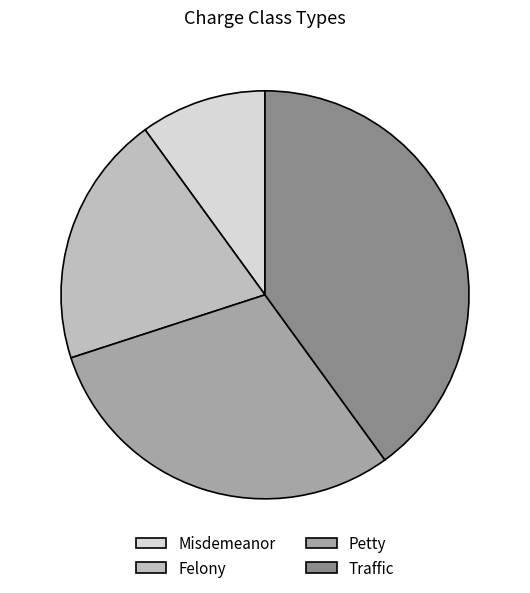

Combined, do Petty and Traffic account for over 50%?

Yes